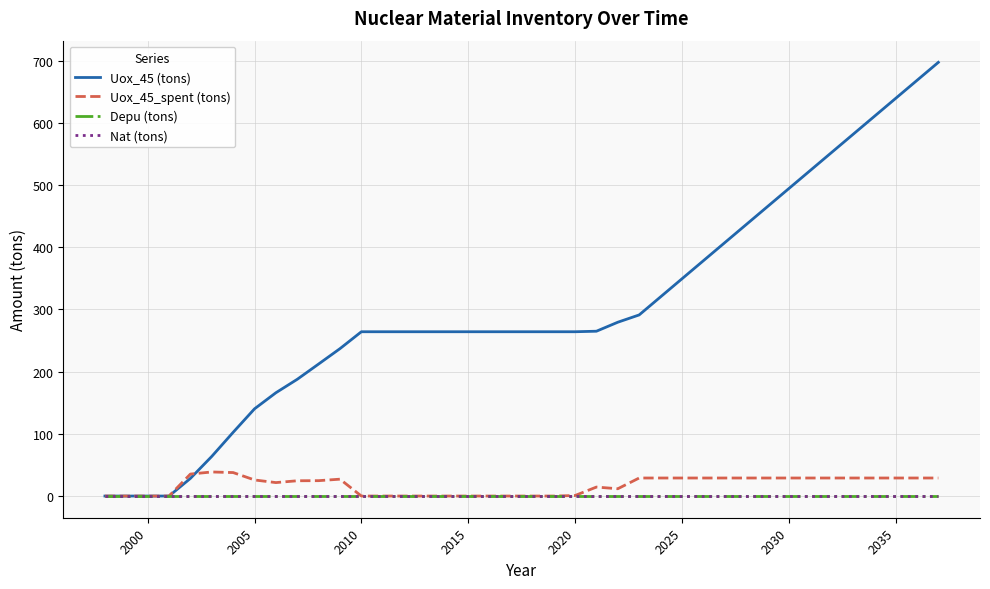

Is this an area chart (filled region under the line)?

No